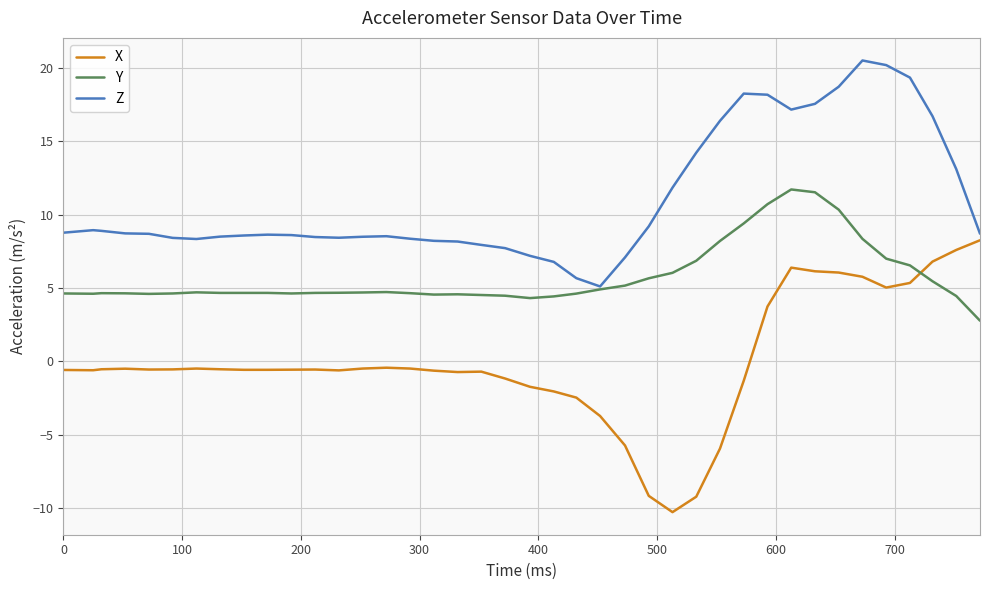

What is the lowest value of the Z series?

5.1